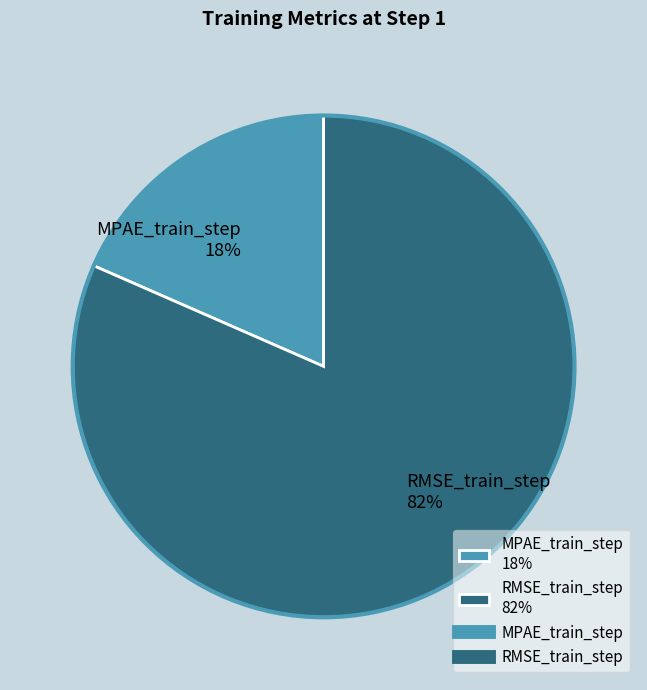

Does any single category account for the majority?

Yes